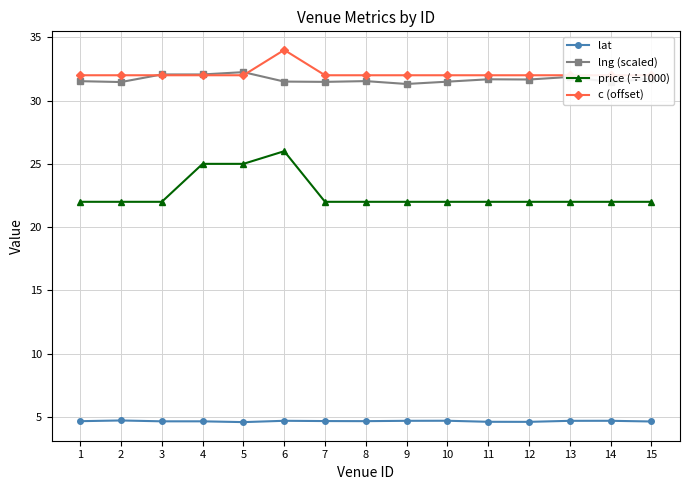

What is the sum of the c (offset) values at 1 and 4?

64.0